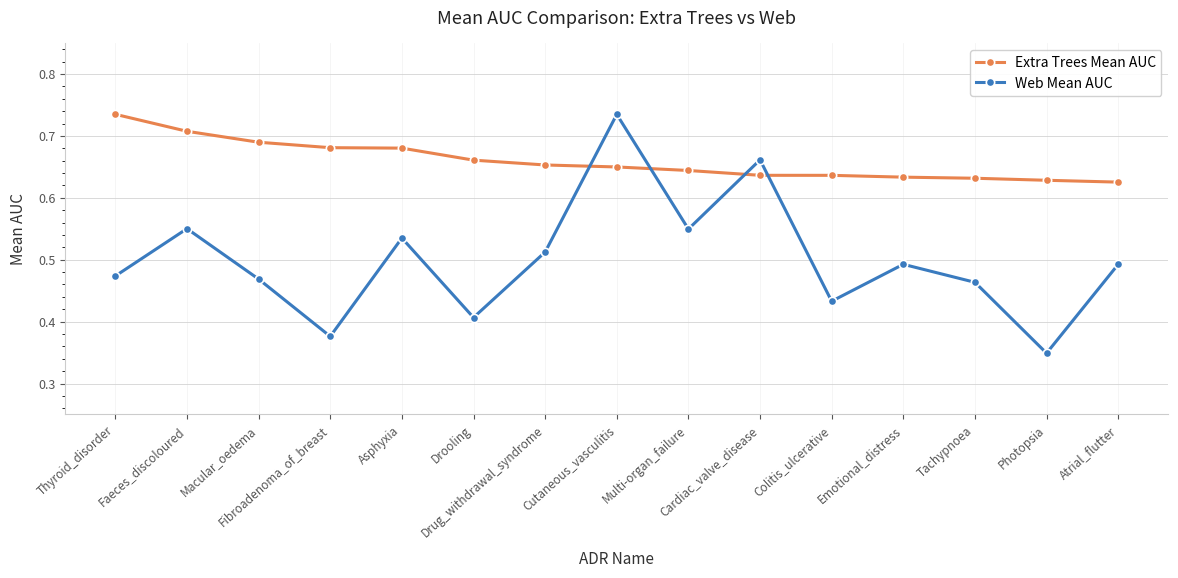

Which series has the largest total across all categories?

Extra Trees Mean AUC